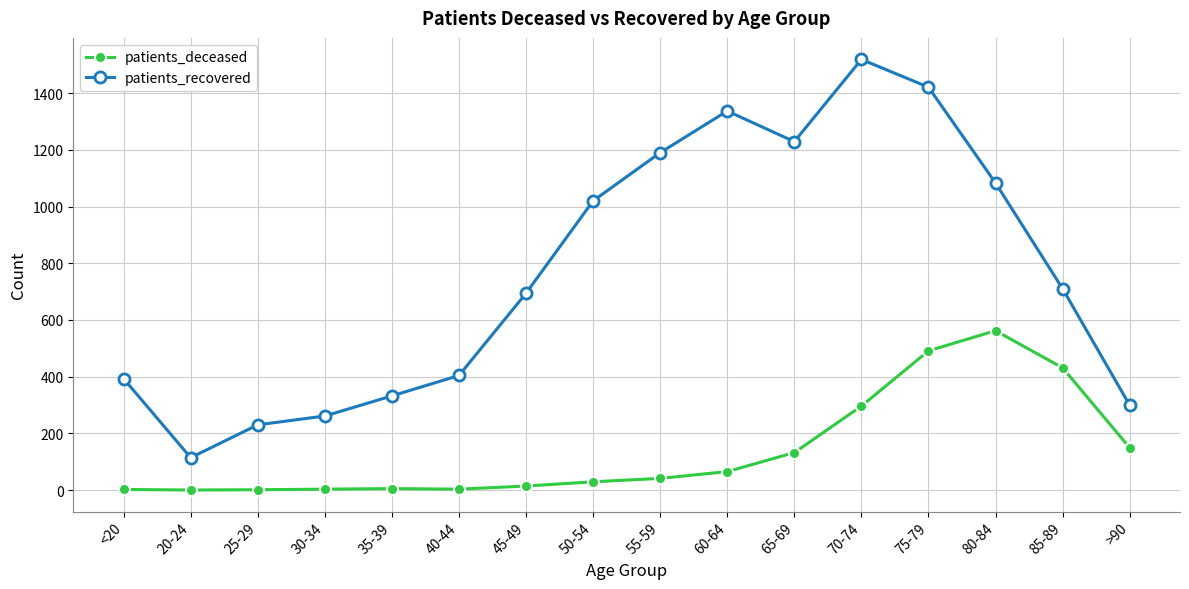

Is it true that patients_recovered equals 484 at 45-49?

False